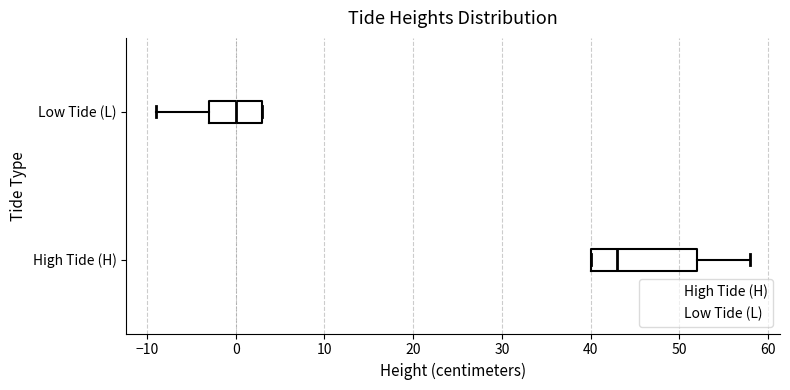

Where is the left edge of the box for High Tide (H) on the x-axis? The values are not printed on the chart, so give them approximately, as read against the axis.

40